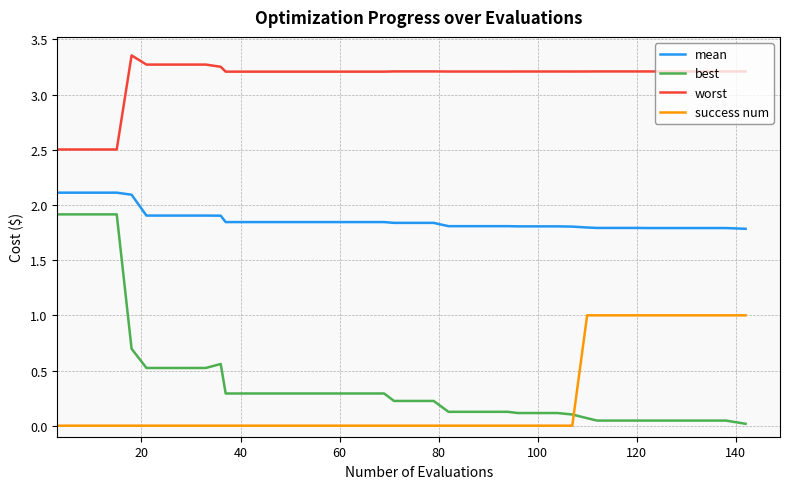

Which series has the largest range (max minus min)?

best